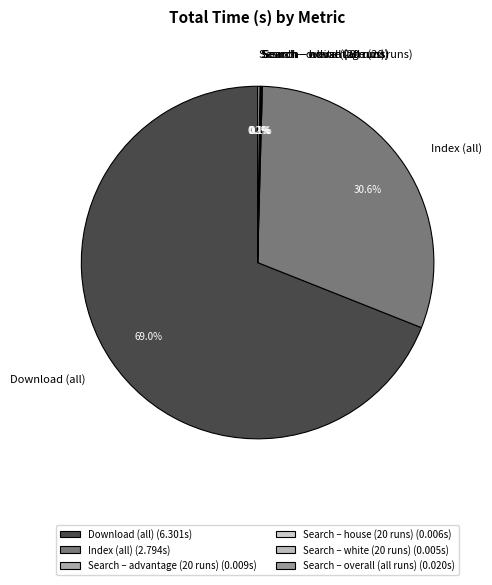

Which has a higher value, Download (all) or Index (all)?

Download (all)